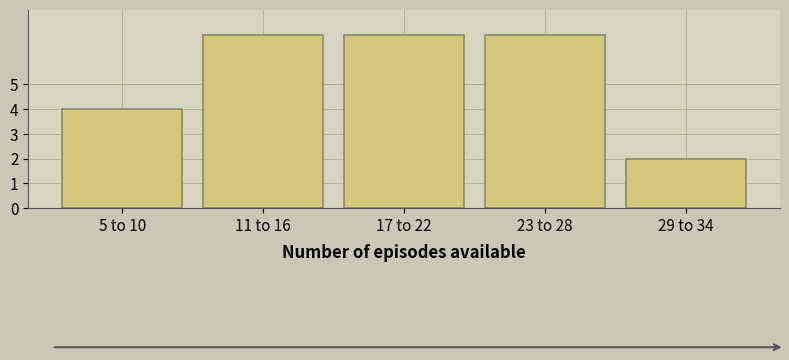

Reading left to right, extract all data points from this chart.

5 to 10=4	11 to 16=7	17 to 22=7	23 to 28=7	29 to 34=2